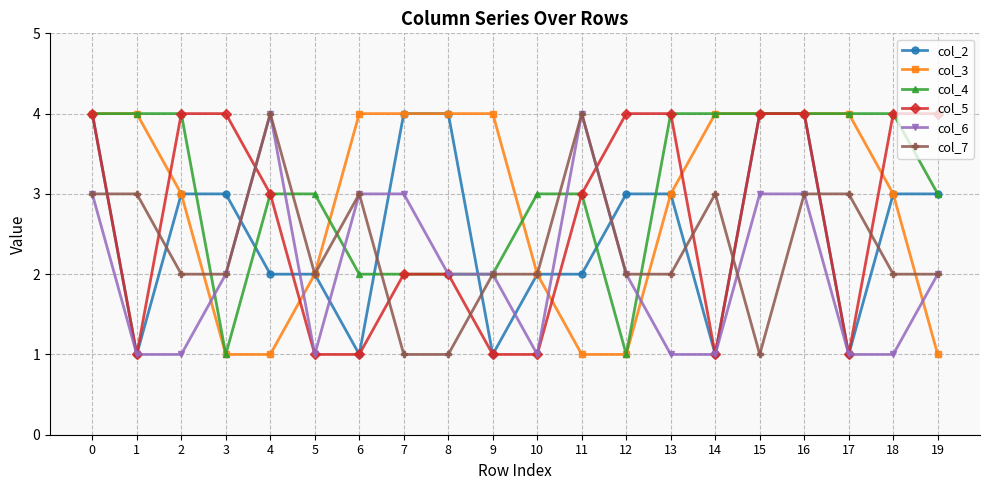

After their last crossing, which series has the higher values: col_5 or col_7?

col_5